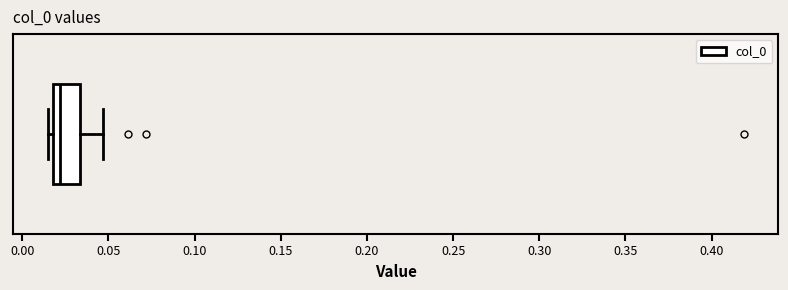

Where does the right whisker of the box end on the x-axis? The values are not printed on the chart, so give them approximately, as read against the axis.

0.045